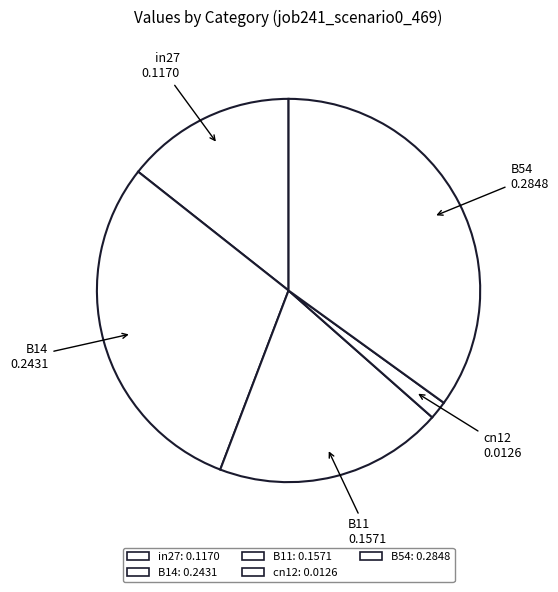

To the nearest percent, what is the difference between the largest and smallest slice percentages?

33%